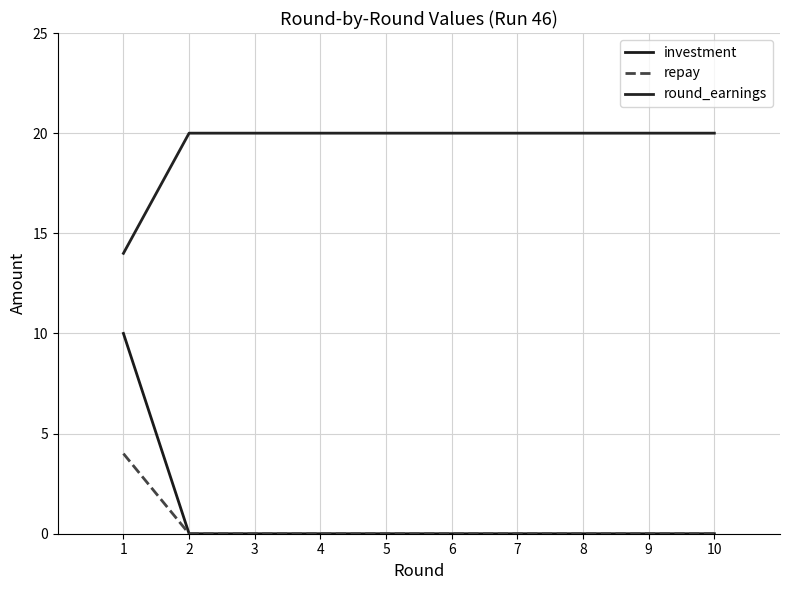

Reading right to left, list all the values displayed in this chart.

investment: 10=0	9=0	8=0	7=0	6=0	5=0	4=0	3=0	2=0	1=10
repay: 10=0	9=0	8=0	7=0	6=0	5=0	4=0	3=0	2=0	1=4
round_earnings: 10=20	9=20	8=20	7=20	6=20	5=20	4=20	3=20	2=20	1=14